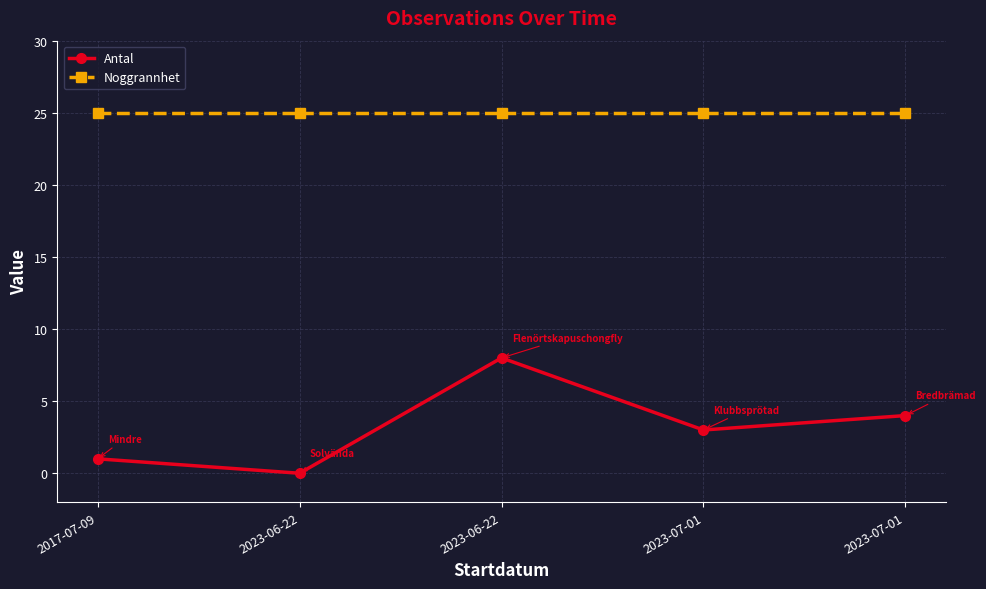

Between 2017-07-09 and 2023-07-01, which series saw the biggest shift?

Antal